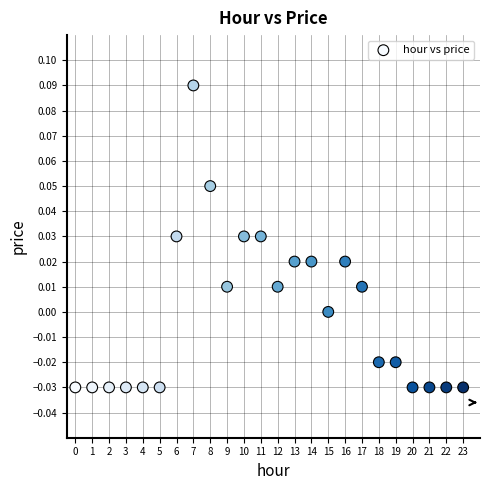

How many data points are displayed?

24